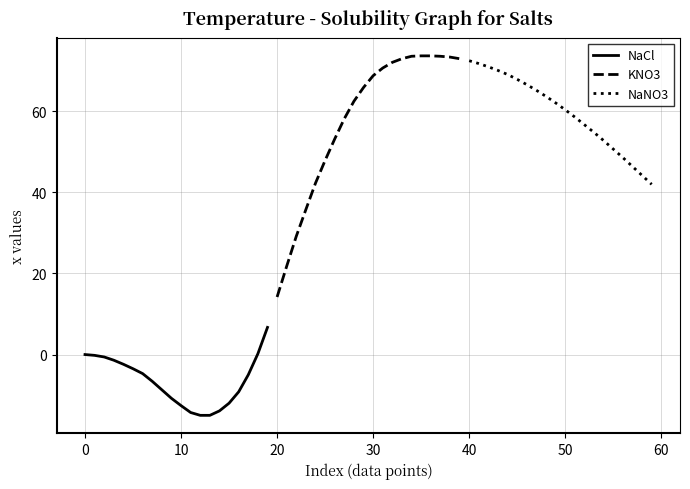

How many values in NaCl are below zero?

17